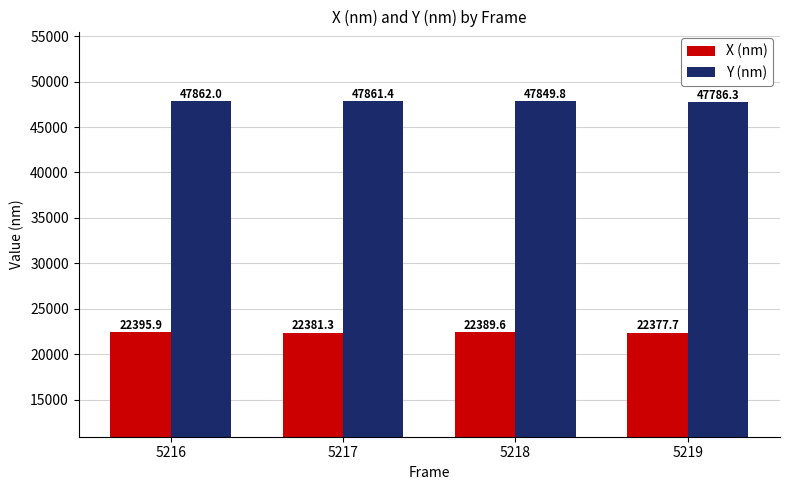

At which category is the sum across all series the highest?

5216